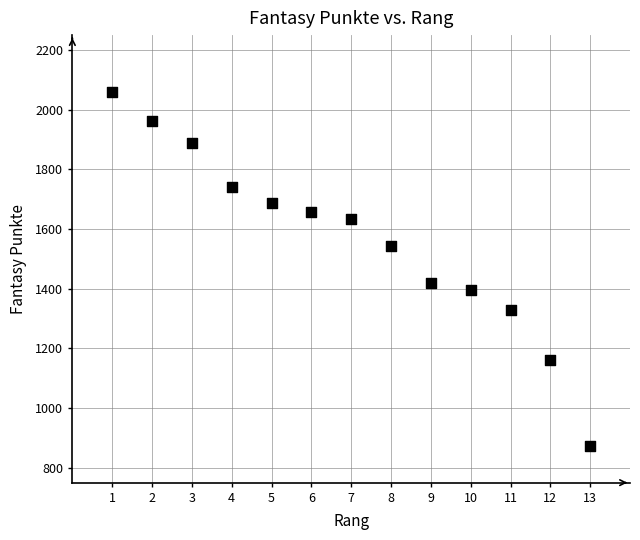

What is the range of X values (max minus min)?

12